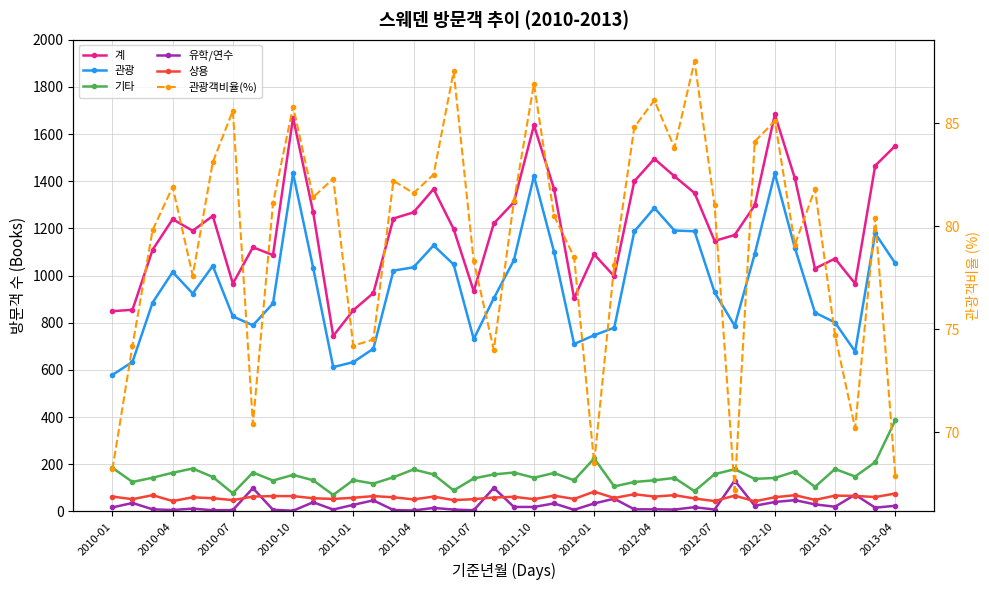

Reading left to right, what are all the values shown in this chart?

계: 849.0	855.0	1109.0	1239.0	1190.0	1253.0	966.0	1120.0	1087.0	1670.0	1269.0	744.0	853.0	926.0	1242.0	1268.0	1367.0	1197.0	934.0	1221.0	1311.0	1637.0	1368.0	904.0	1090.0	997.0	1400.0	1495.0	1421.0	1350.0	1147.0	1172.0	1298.0	1683.0	1412.0	1030.0	1072.0	966.0	1466.0	1550.0
관광: 579.0	634.0	885.0	1015.0	924.0	1041.0	827.0	789.0	882.0	1433.0	1033.0	612.0	633.0	690.0	1021.0	1035.0	1128.0	1047.0	731.0	904.0	1065.0	1422.0	1101.0	710.0	747.0	779.0	1187.0	1287.0	1191.0	1188.0	929.0	787.0	1092.0	1433.0	1117.0	843.0	801.0	678.0	1179.0	1052.0
기타: 185.0	125.0	143.0	164.0	182.0	146.0	77.0	165.0	131.0	155.0	132.0	70.0	133.0	118.0	145.0	178.0	157.0	89.0	140.0	157.0	165.0	143.0	163.0	132.0	225.0	106.0	125.0	132.0	142.0	86.0	158.0	179.0	138.0	142.0	169.0	104.0	180.0	148.0	209.0	386.0
유학/연수: 17.0	36.0	9.0	6.0	12.0	5.0	6.0	99.0	7.0	3.0	39.0	8.0	28.0	47.0	6.0	4.0	15.0	8.0	5.0	100.0	19.0	19.0	34.0	7.0	34.0	54.0	9.0	9.0	8.0	18.0	8.0	131.0	24.0	40.0	48.0	30.0	20.0	71.0	16.0	24.0
상용: 63.0	52.0	69.0	44.0	60.0	56.0	48.0	63.0	65.0	65.0	56.0	53.0	58.0	65.0	60.0	51.0	63.0	48.0	52.0	59.0	62.0	52.0	67.0	53.0	84.0	57.0	73.0	63.0	69.0	55.0	44.0	67.0	43.0	60.0	69.0	49.0	67.0	66.0	61.0	76.0
관광객비율(%): 68.2	74.2	79.8	81.9	77.6	83.1	85.6	70.4	81.1	85.8	81.4	82.3	74.2	74.5	82.2	81.6	82.5	87.5	78.3	74.0	81.2	86.9	80.5	78.5	68.5	78.1	84.8	86.1	83.8	88.0	81.0	67.2	84.1	85.1	79.1	81.8	74.7	70.2	80.4	67.9